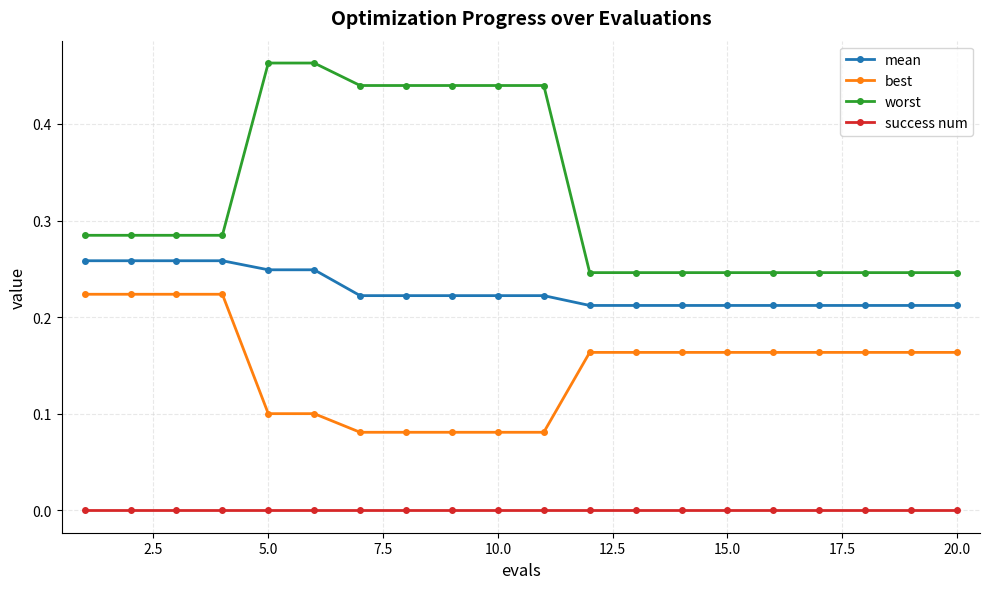

List the series in order of their peak value, highest first.

worst, mean, best, success num